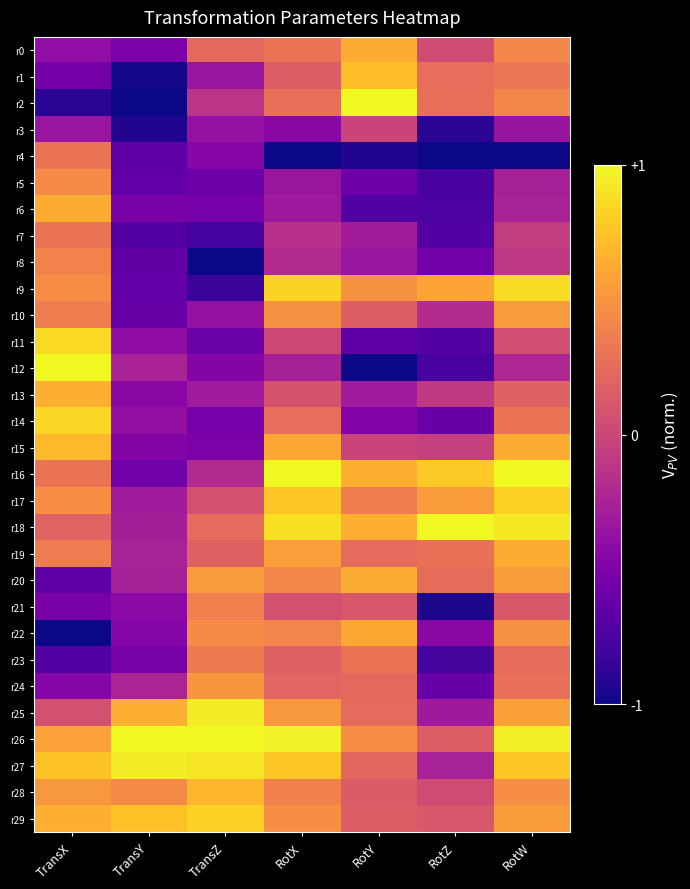

Between TransY and RotX, which series saw the biggest shift?

r16